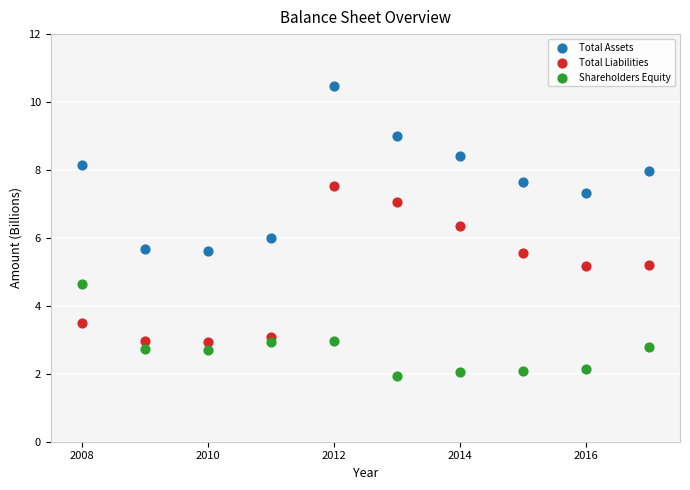

Across all data points, what is the range of Y values (max minus min)?

8.5